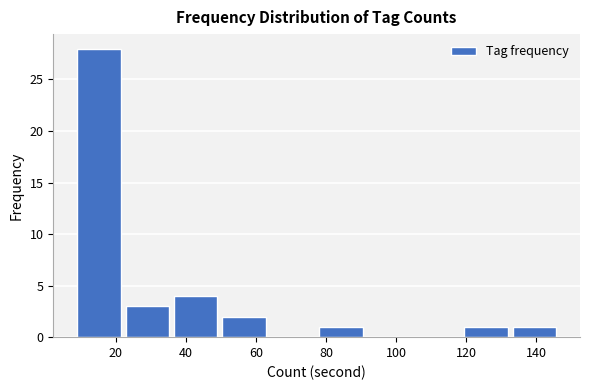

Which range on the x-axis has the tallest bar?

9.0 to 22.8